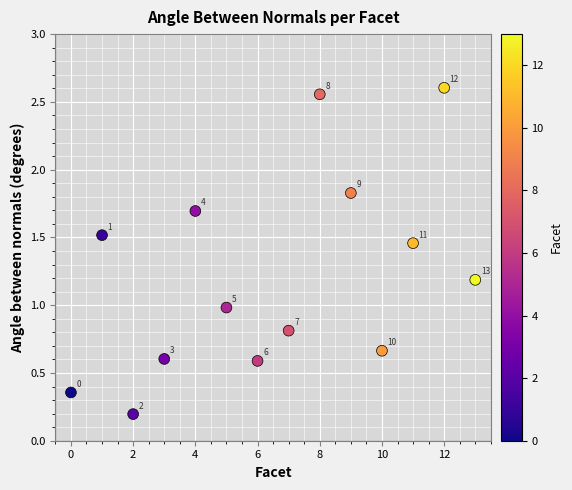

What is the range of Y values (max minus min)?

2.4